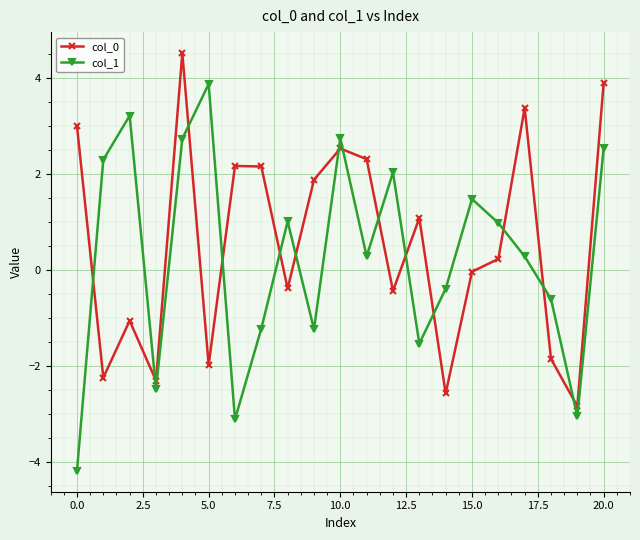

What is the difference between the maximum and minimum values in the col_0 series?

7.3